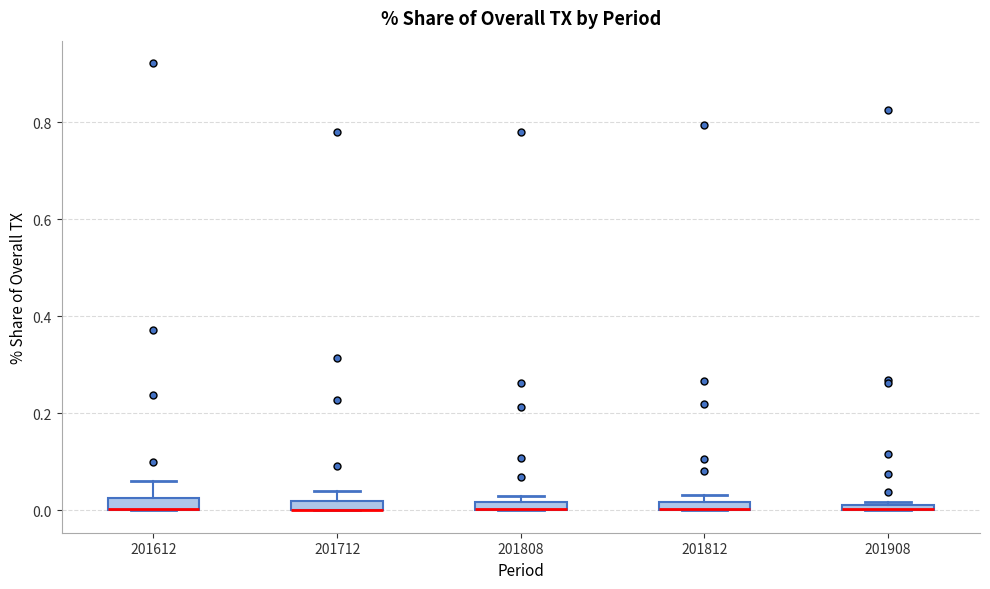

Where is the upper edge of the box at x = 201712 on the y-axis? The values are not printed on the chart, so give them approximately, as read against the axis.

0.02